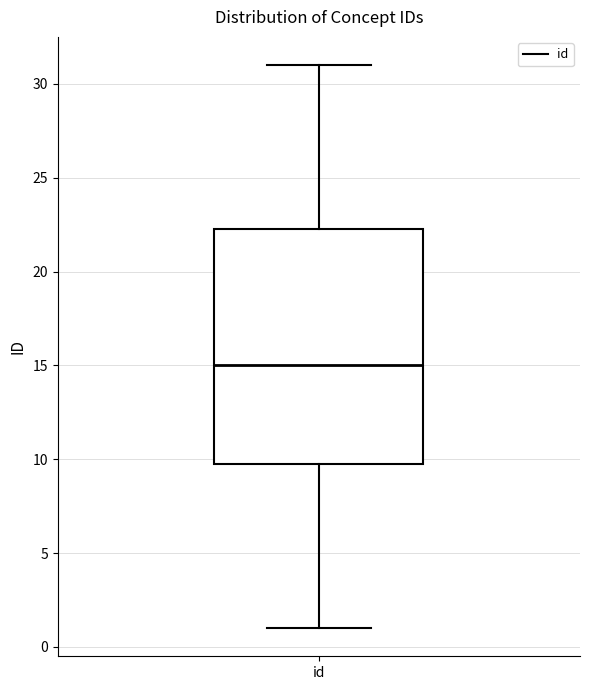

Read this box plot against the y-axis: the position of the median line, the range covered by the box, and the ends of both whiskers. The values are not printed on the chart, so give them approximately, as read against the axis.

median 15.0, box 10.0 to 22.5, whiskers 1.0 to 31.0